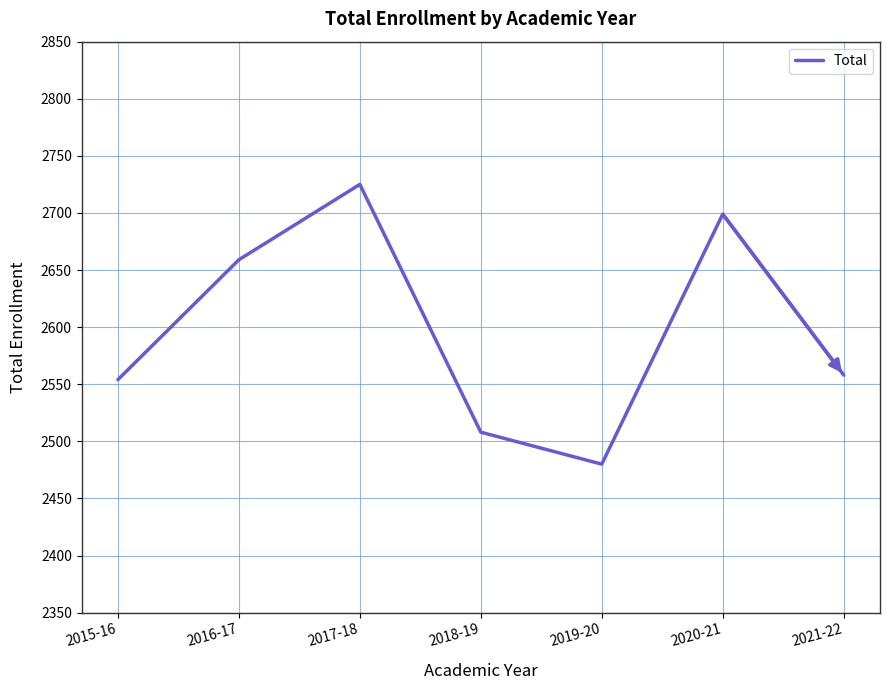

What position from the right is 2018-19?

4